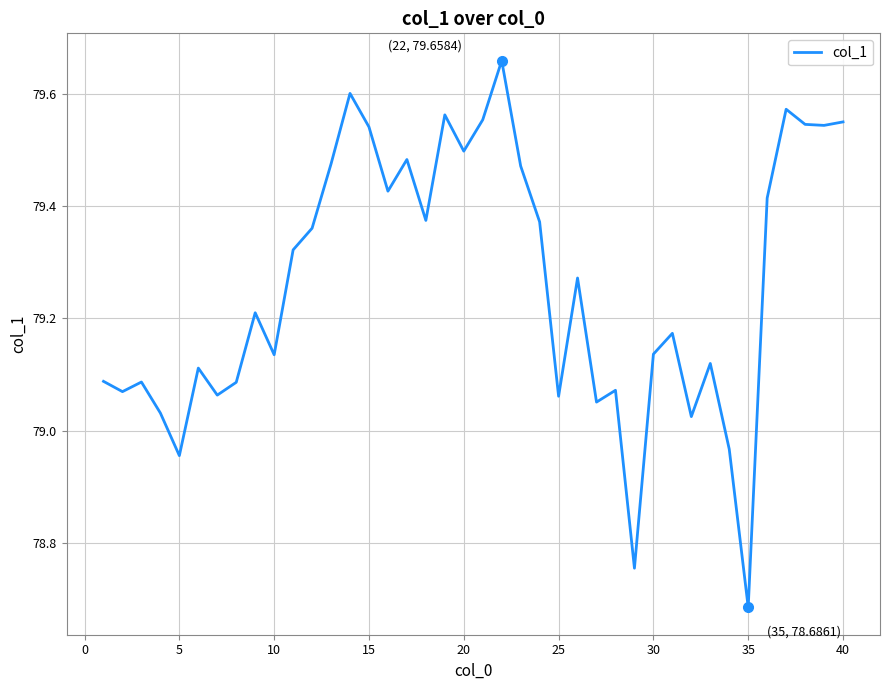

What is the difference between the maximum and minimum values?

1.0